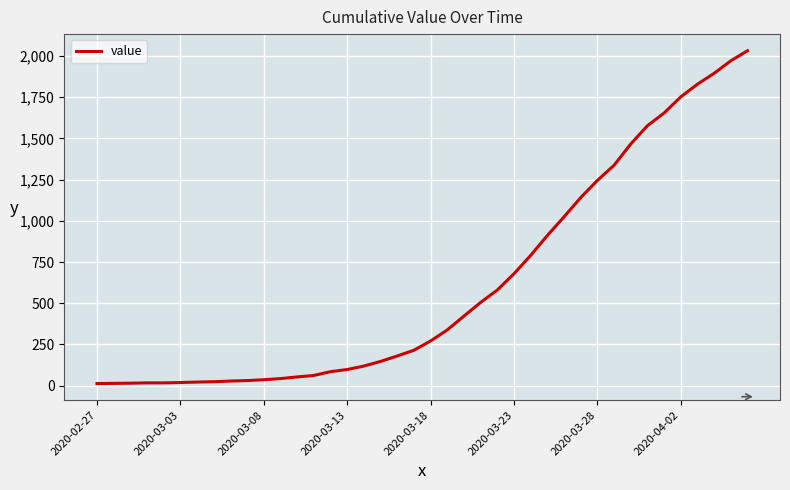

What is the difference between the maximum and minimum values?

2019